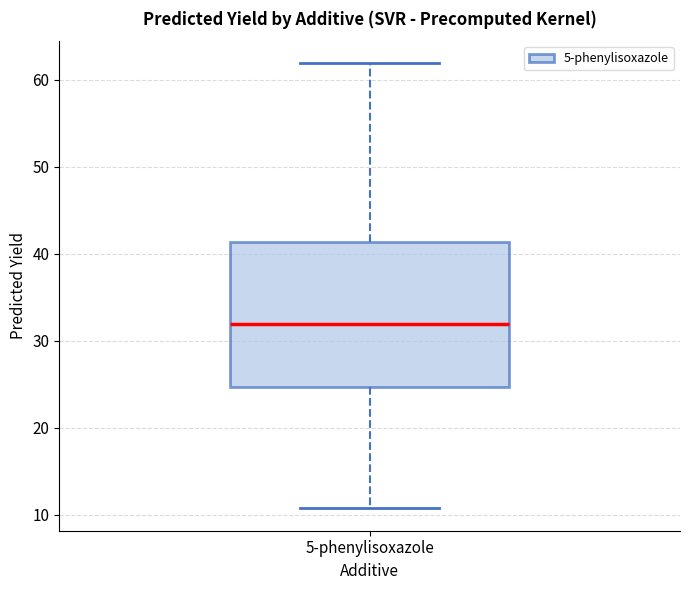

Where does the median line of the box for 5-phenylisoxazole sit on the y-axis? The values are not printed on the chart, so give them approximately, as read against the axis.

32